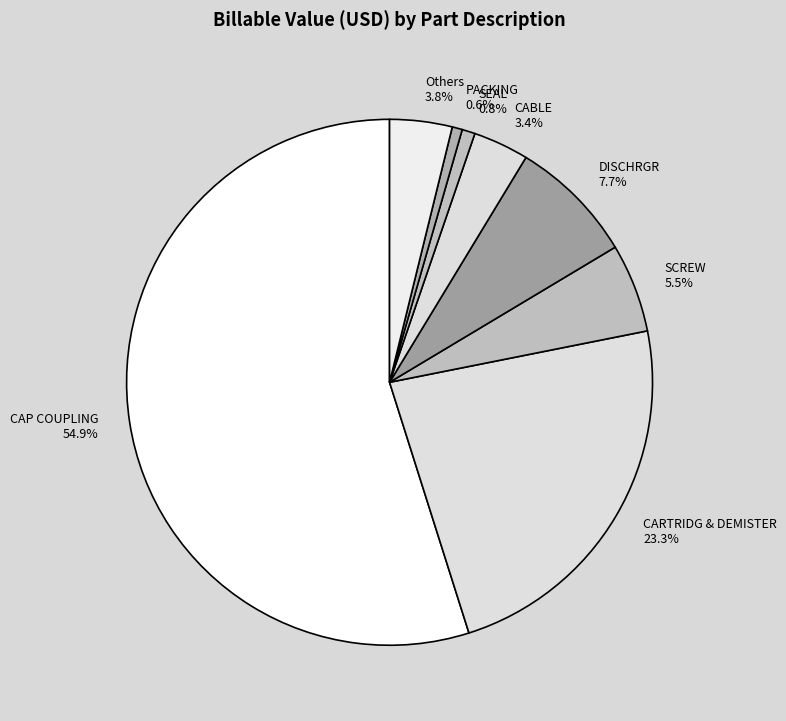

What portion of the pie excludes CAP COUPLING?

45.1%